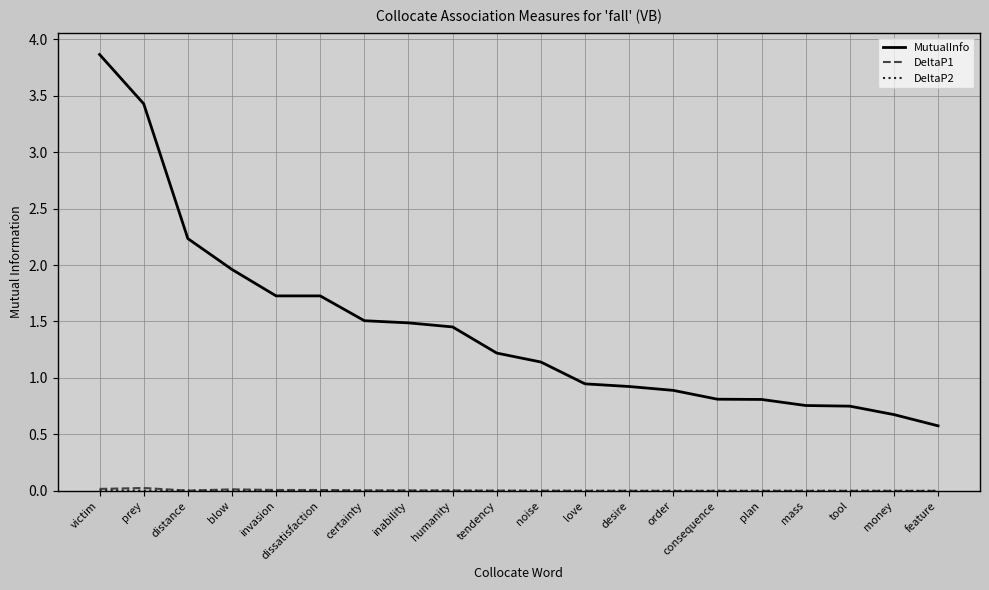

Which series has the largest range (max minus min)?

MutualInfo